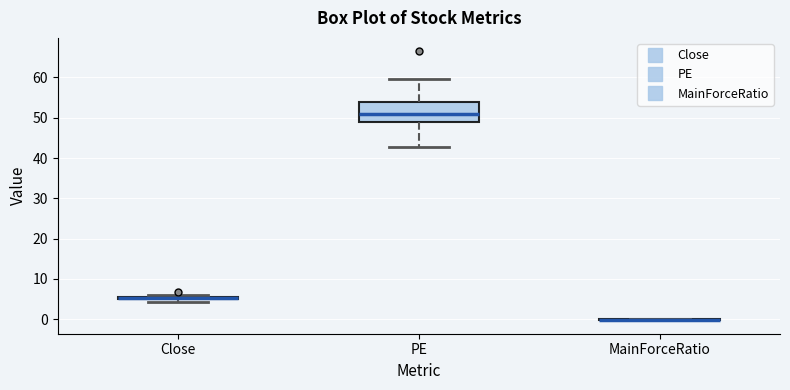

Comparing the boxes themselves (not the whiskers), which one is the tallest?

PE